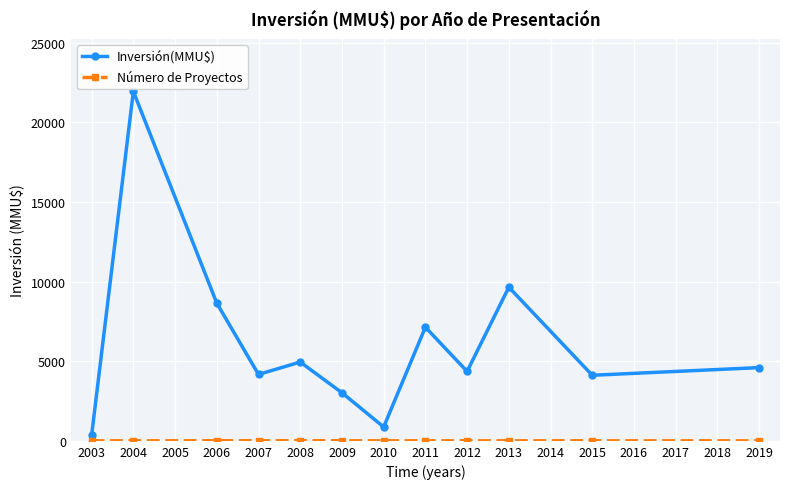

How many values in the Inversión(MMU$) series are below 4600?

6